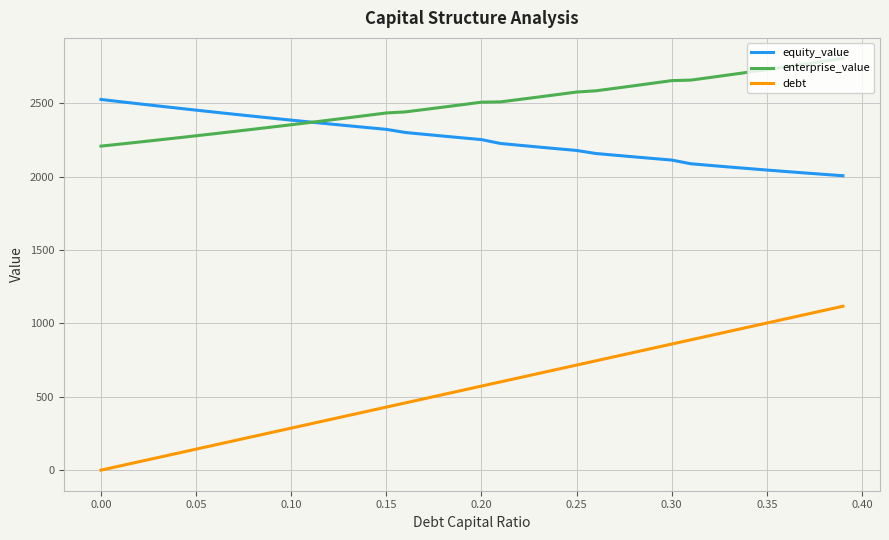

True or false: debt and enterprise_value intersect in this chart.

False